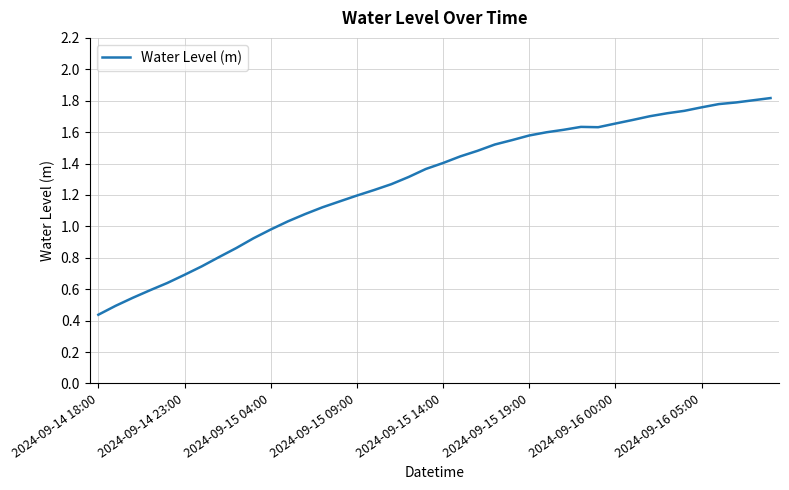

At which category does the data reach its first local peak?

28